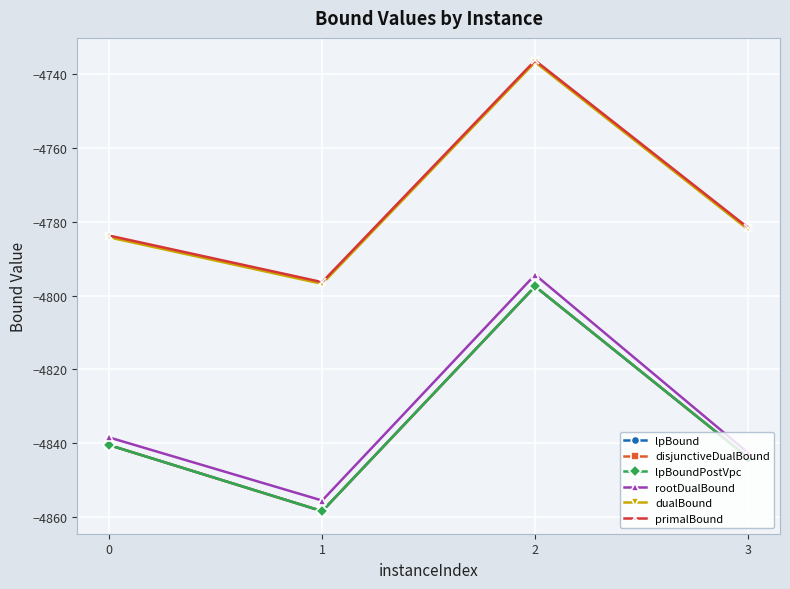

What is the difference between the maximum and minimum values in the dualBound series?

60.1